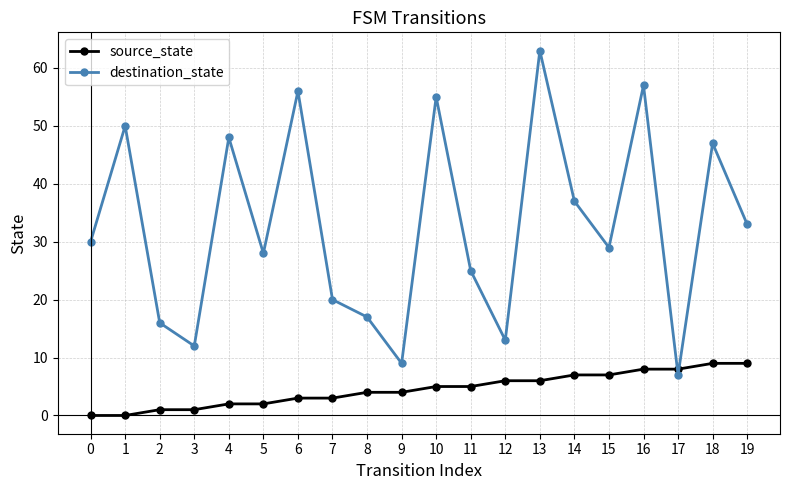

How many lines are shown in the chart?

2